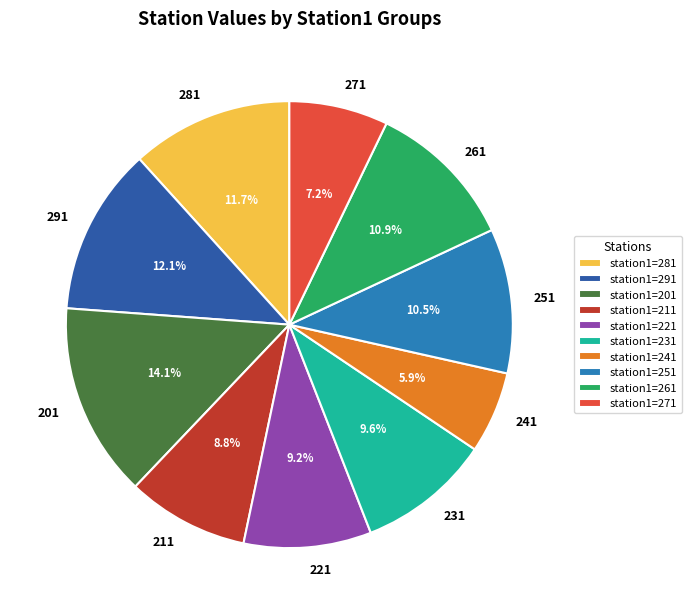

What is the ratio of the value at 271 to the value at 221?

0.8